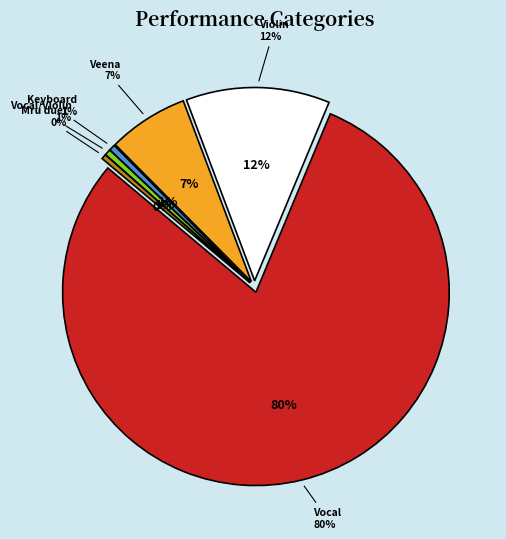

Which slice is the smallest?

Mru duet